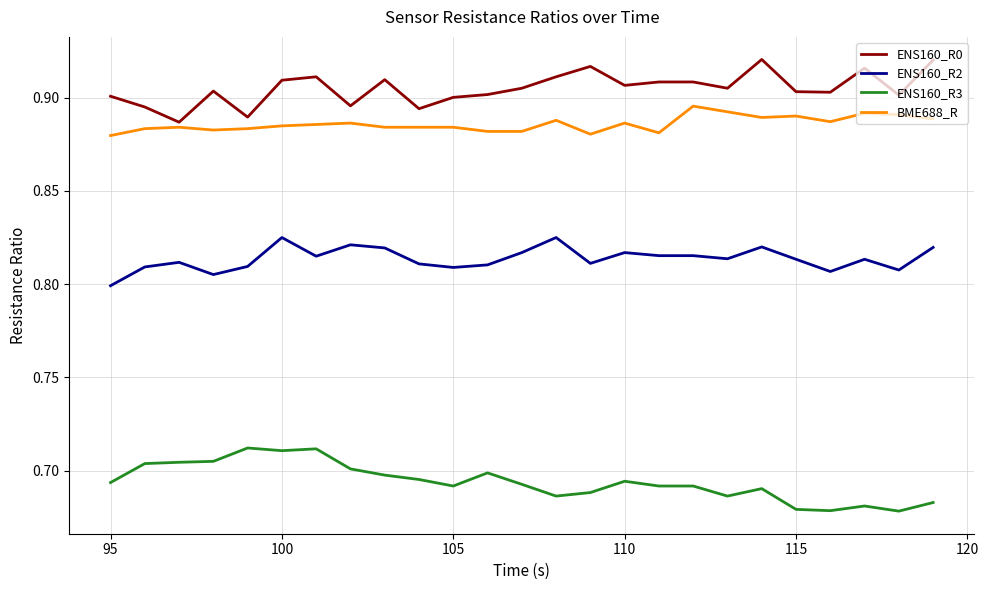

Which series has the largest total across all categories?

ENS160_R0